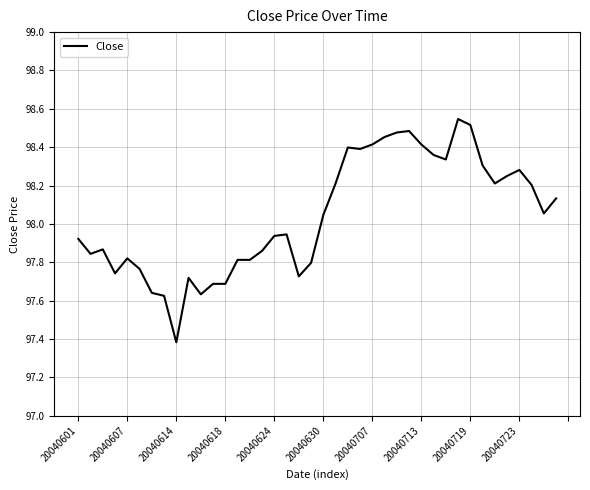

What is the difference between the maximum and minimum values?

1.2